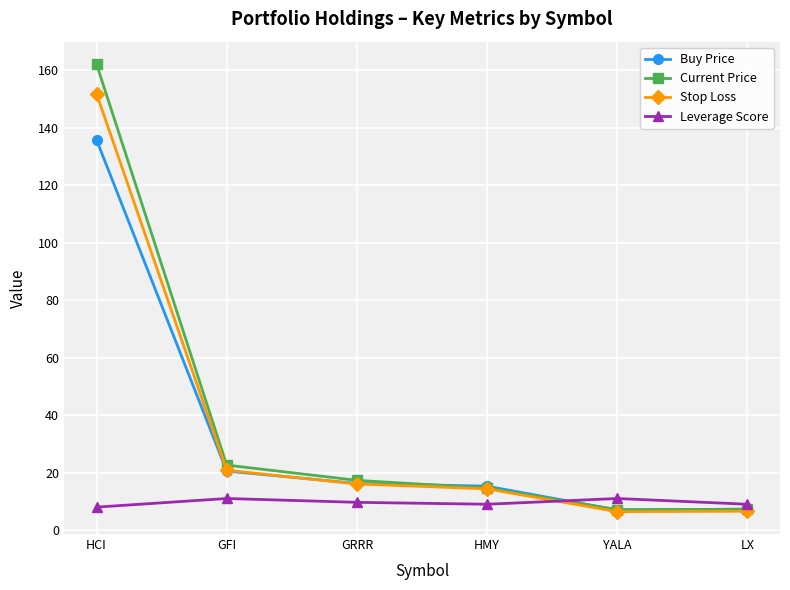

What is the spread (max minus min) of values at LX?

2.4